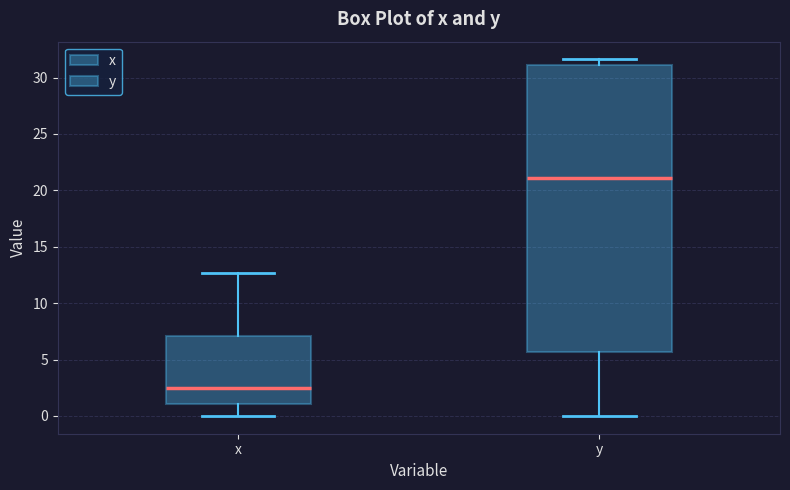

Which box is the tallest, from its lower edge to its upper edge?

y